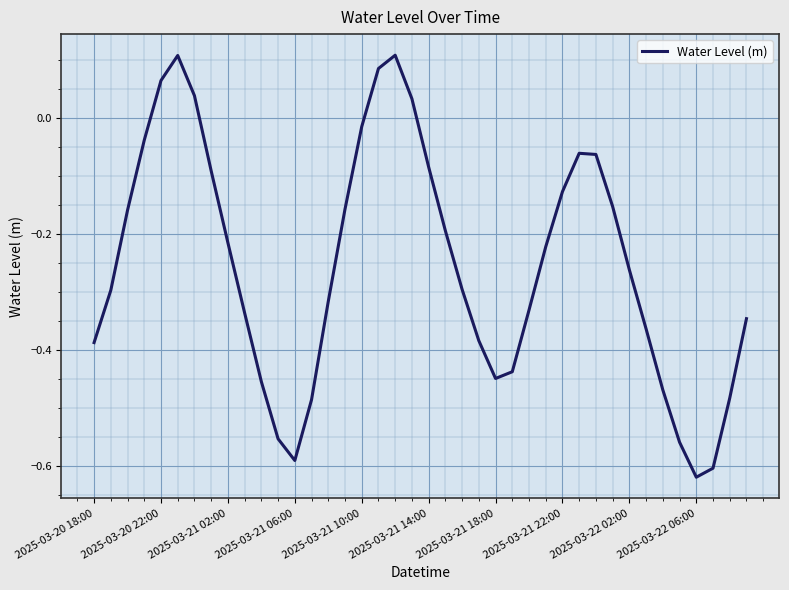

What is the difference between the maximum and minimum values?

0.7